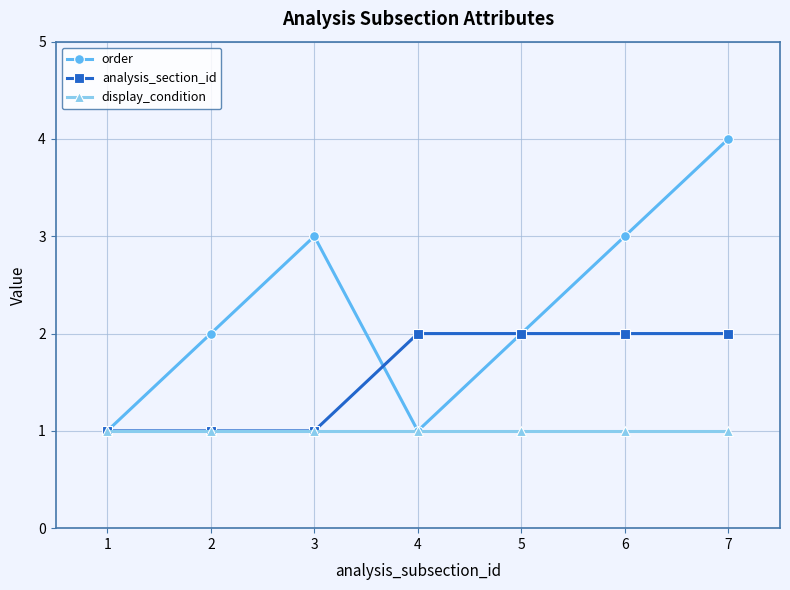

What is the value of the display_condition point at the 5th from the left?

1